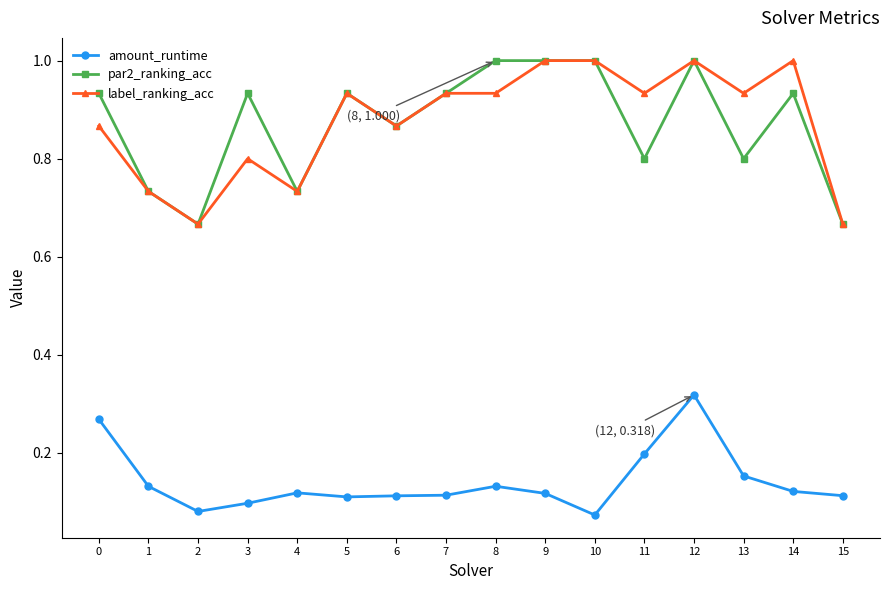

Which series changed the most between 4 and 8?

par2_ranking_acc